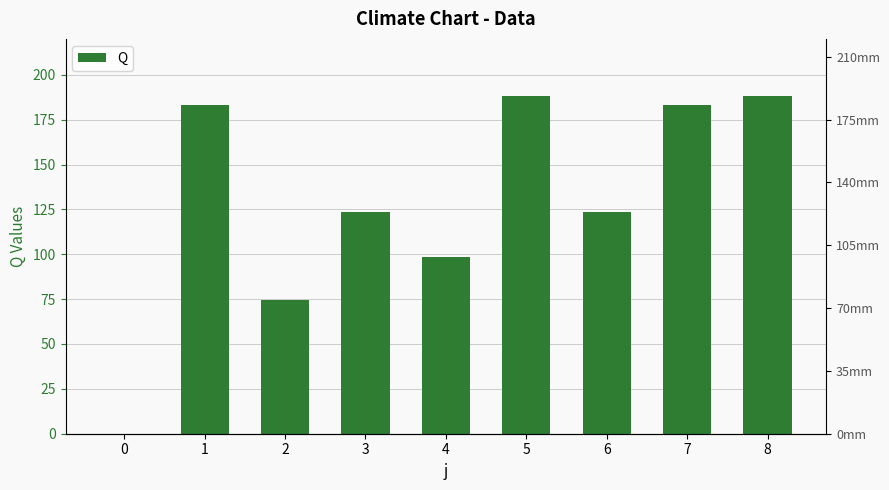

What is the difference between the maximum and minimum values?

188.0